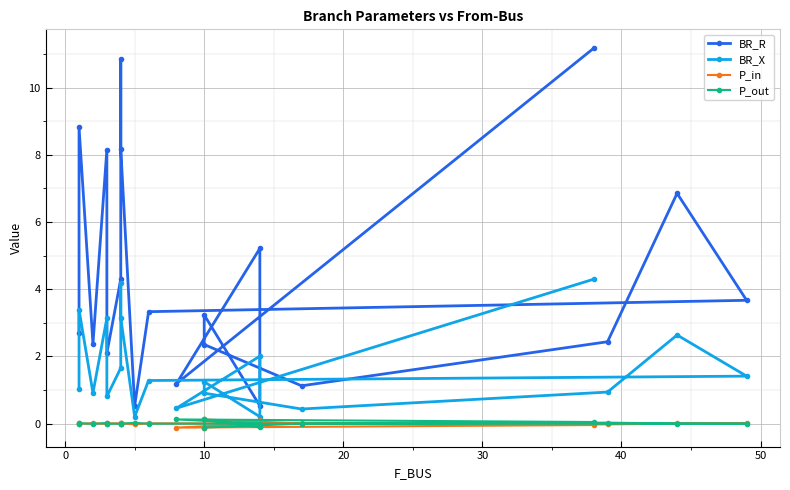

What is the sum of all P_out values?

0.1